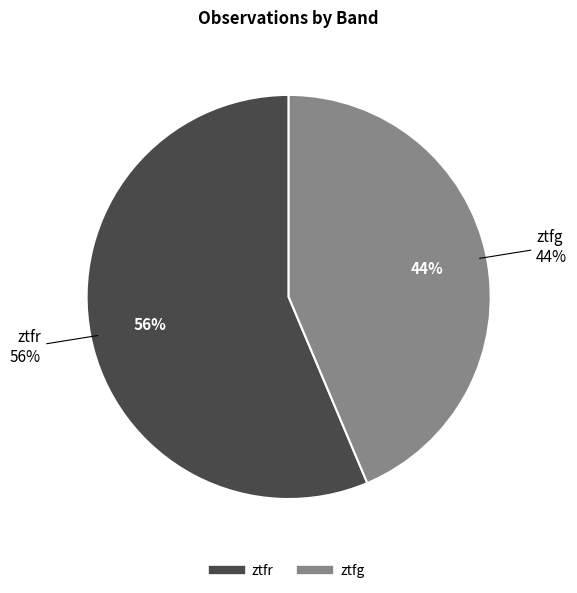

What is the majority slice?

ztfr